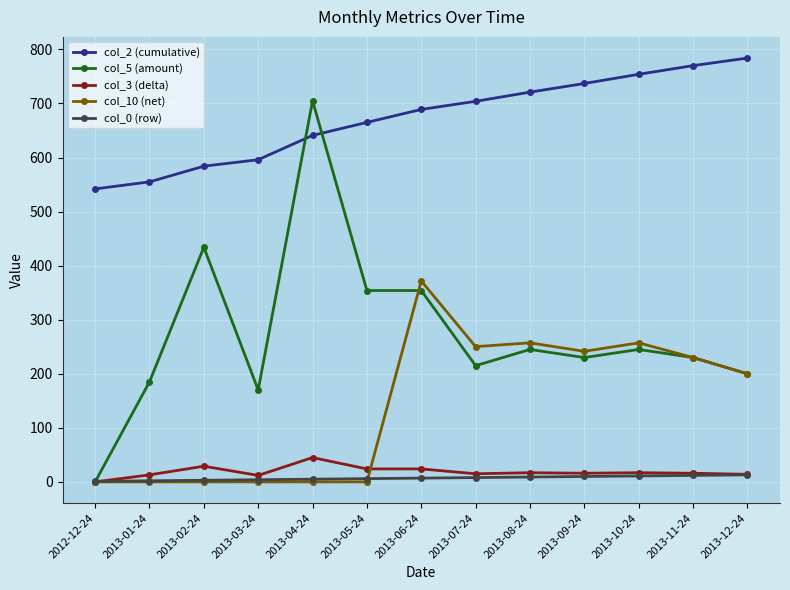

The value of col_10 (net) at 2013-10-24 is 420.6. True or false?

False